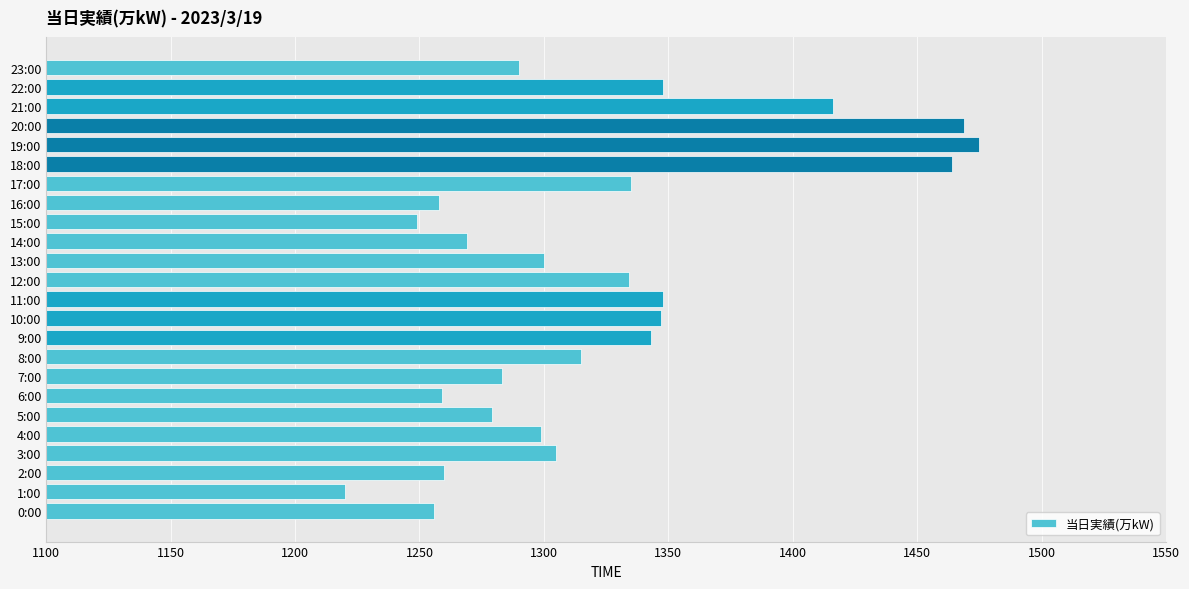

What is the minimum value shown in the chart?

1220